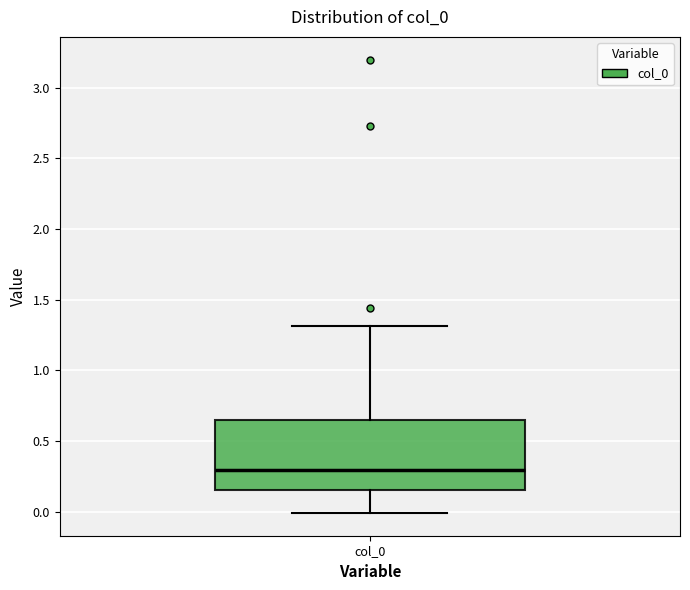

Read this box plot against the y-axis: the position of the median line, the range covered by the box, and the ends of both whiskers. The values are not printed on the chart, so give them approximately, as read against the axis.

median 0.30, box 0.15 to 0.65, whiskers 0.00 to 1.30